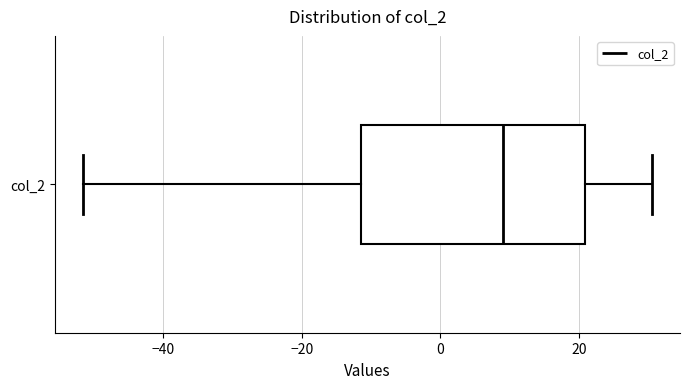

Read this box plot against the x-axis: the position of the median line, the range covered by the box, and the ends of both whiskers. The values are not printed on the chart, so give them approximately, as read against the axis.

median 10, box -12 to 20, whiskers -52 to 30